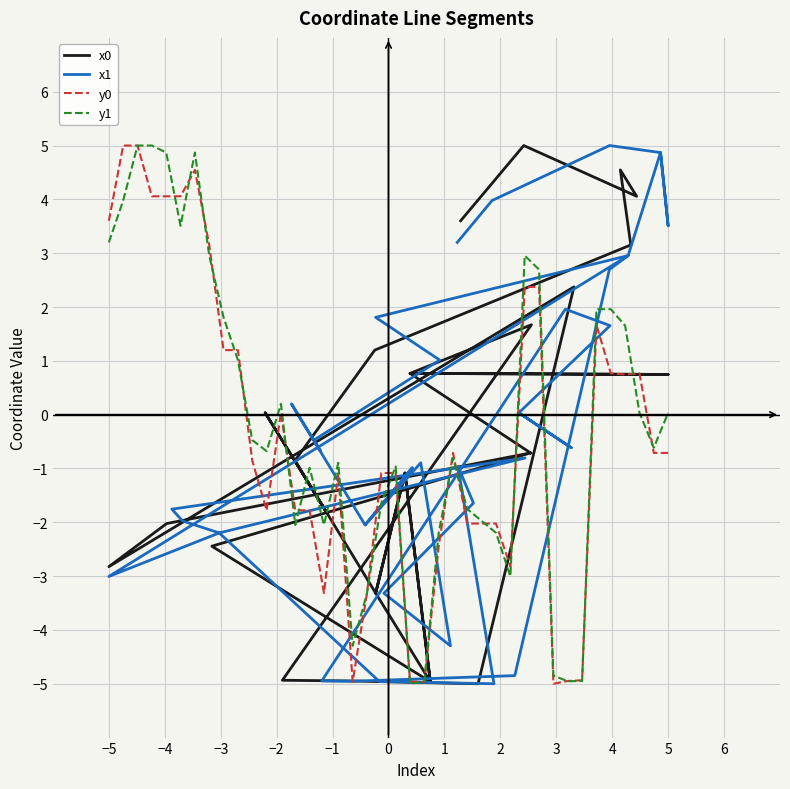

The x0 series shows -1.7 at 16. True or false?

False